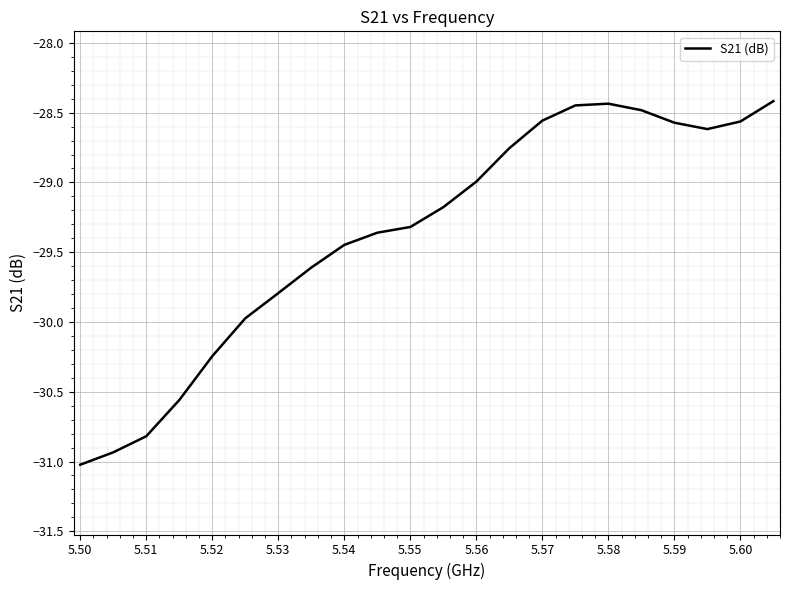

What is the difference between the maximum and minimum values?

2.6